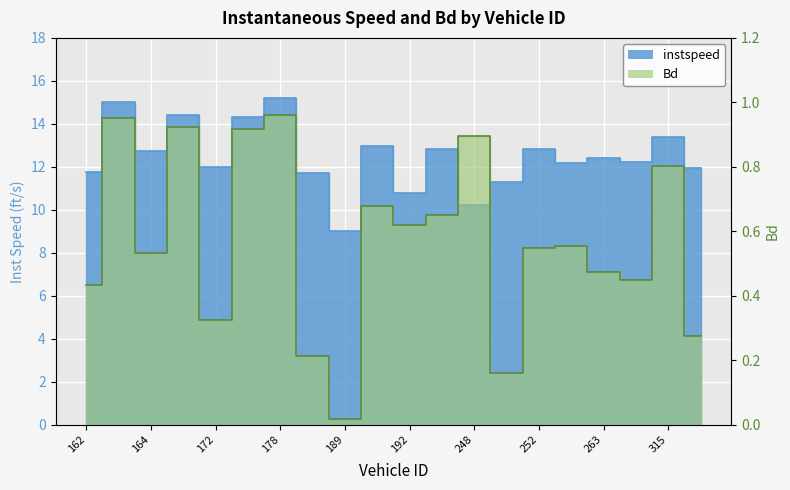

True or false: Bd has a value of 0.1 at 252.

False